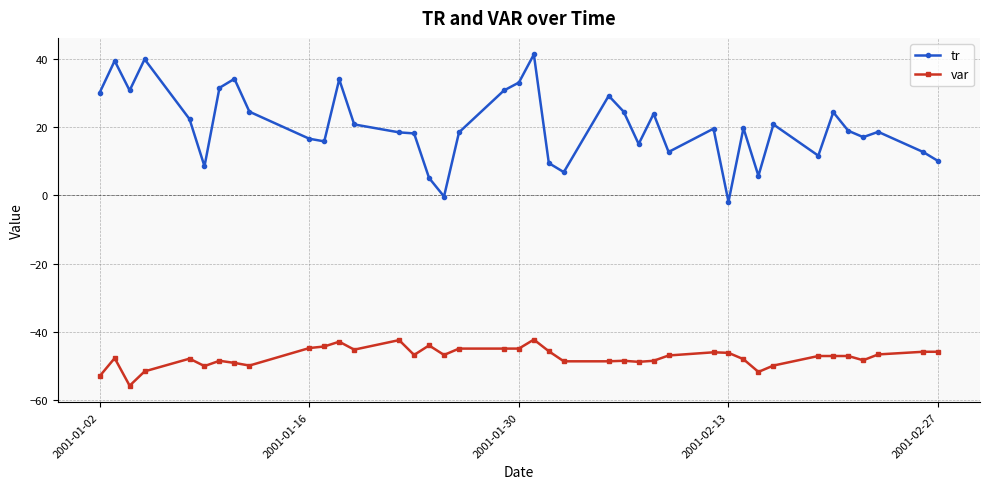

In tr, how many points are higher than both neighbors (excluding endpoints)?

12